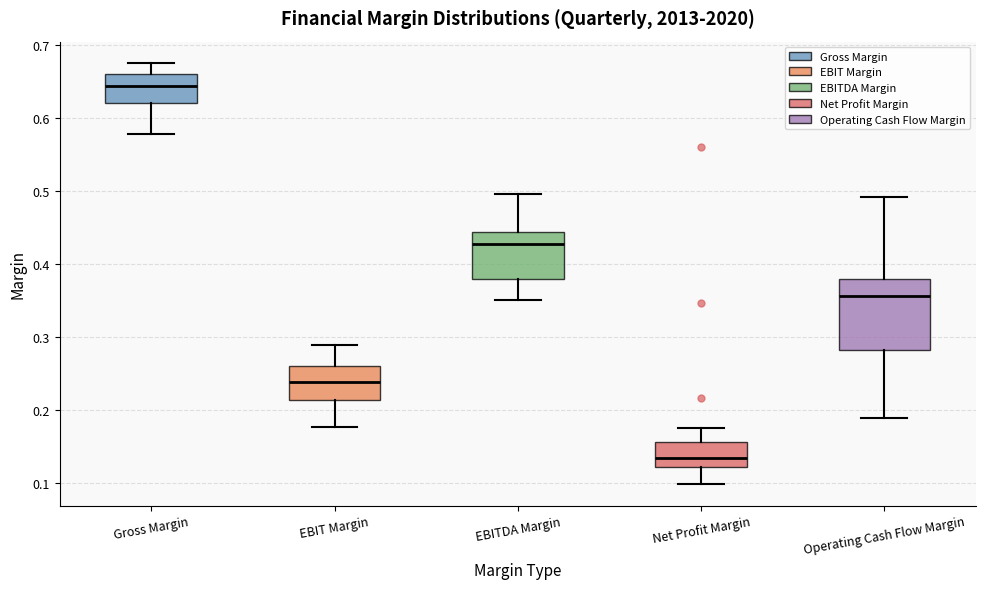

Reading left to right, transcribe this box plot: for each box, give where its median line is, the range the box spans, and where its two whiskers end, as read against the y-axis. The values are not printed on the chart, so give them approximately, as read against the axis.

Gross Margin: median 0.64, box 0.62 to 0.66, whiskers 0.58 to 0.68
EBIT Margin: median 0.24, box 0.21 to 0.26, whiskers 0.18 to 0.29
EBITDA Margin: median 0.43, box 0.38 to 0.44, whiskers 0.35 to 0.50
Net Profit Margin: median 0.13, box 0.12 to 0.16, whiskers 0.10 to 0.17
Operating Cash Flow Margin: median 0.36, box 0.28 to 0.38, whiskers 0.19 to 0.49